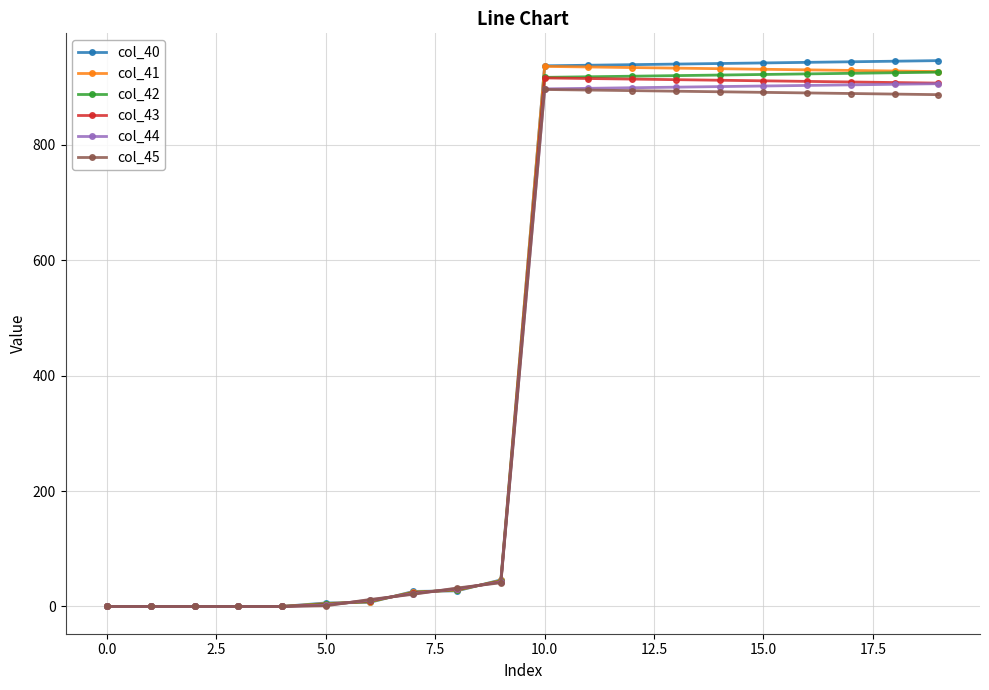

Count the number of data series in this chart.

6